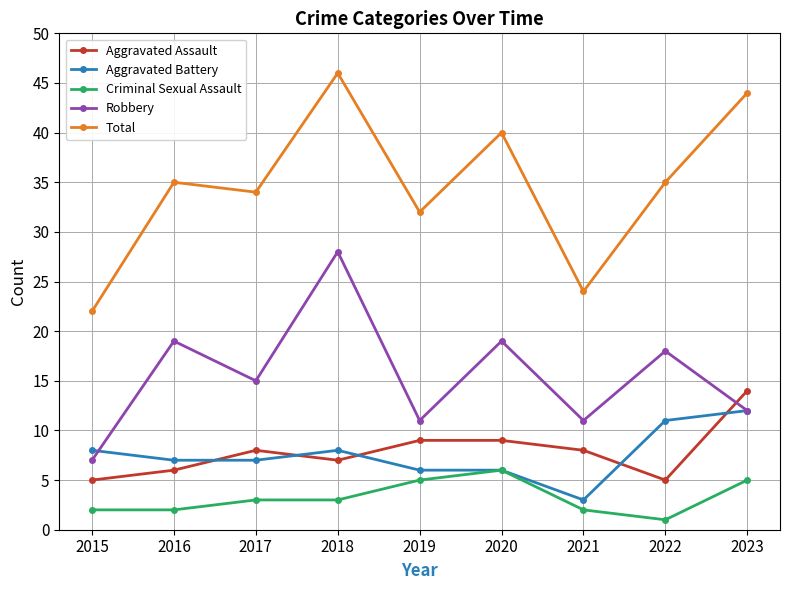

Which category has the lowest value in the Criminal Sexual Assault series?

2022